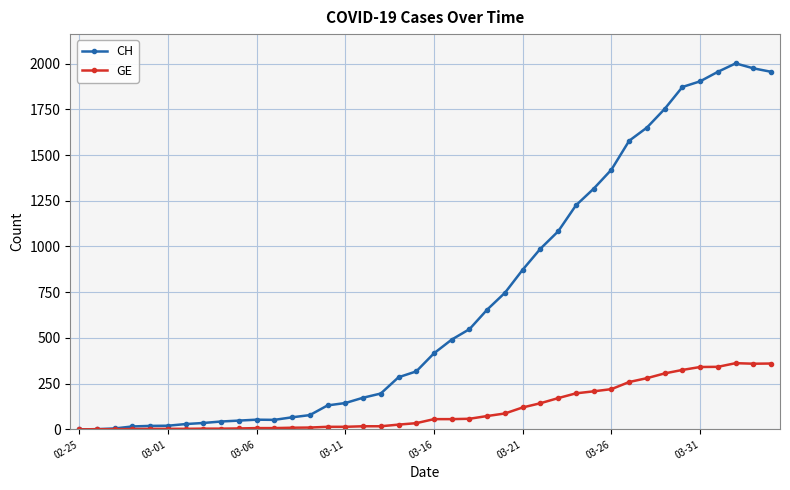

Is this an area chart (filled region under the line)?

No